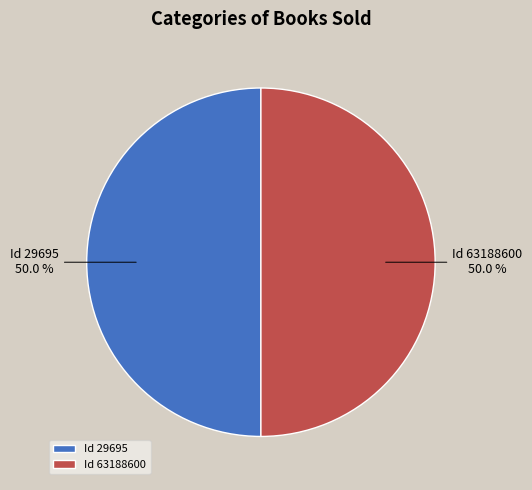

What percentage is NOT represented by Id 63188600?

50.0%